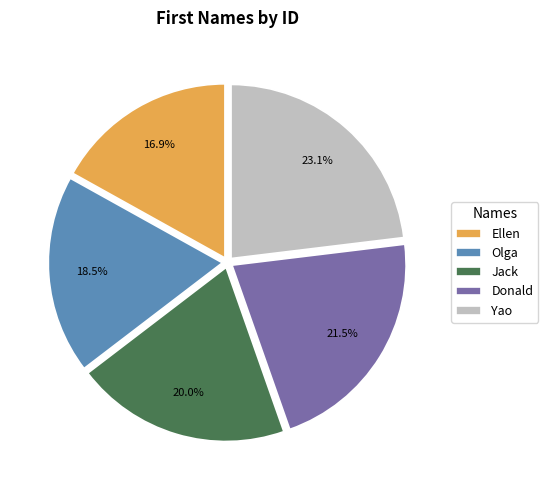

Which has a higher value, Jack or Donald?

Donald